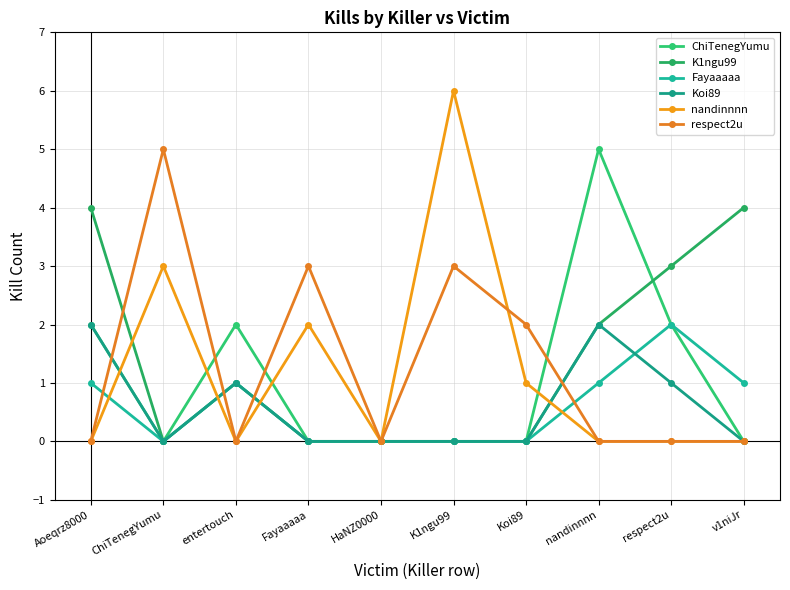

Reading right to left, extract all data points from this chart.

ChiTenegYumu: 0	2	5	0	0	0	0	2	0	2
K1ngu99: 4	3	2	0	0	0	0	1	0	4
Fayaaaaa: 1	2	1	0	0	0	0	1	0	1
Koi89: 0	1	2	0	0	0	0	1	0	2
nandinnnn: 0	0	0	1	6	0	2	0	3	0
respect2u: 0	0	0	2	3	0	3	0	5	0